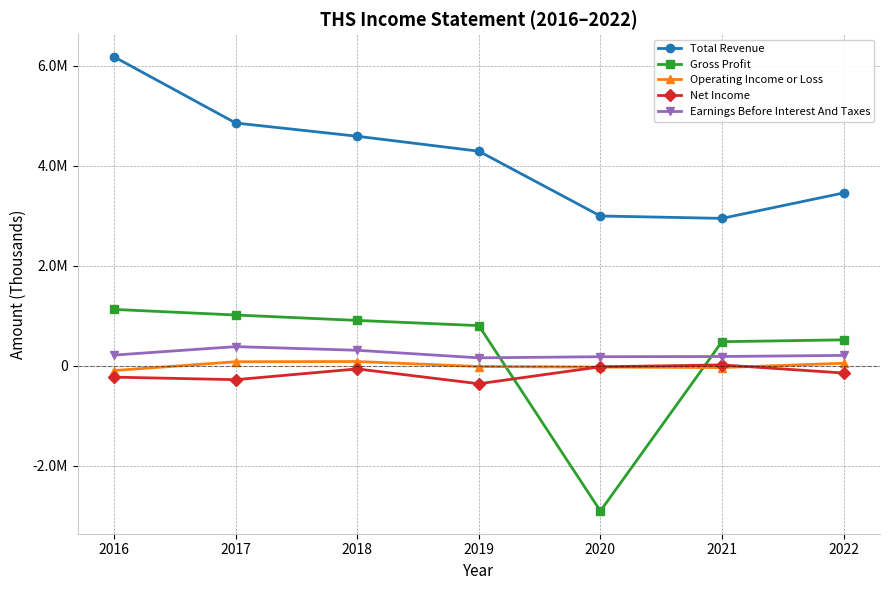

What is the smallest value displayed?

-2905600